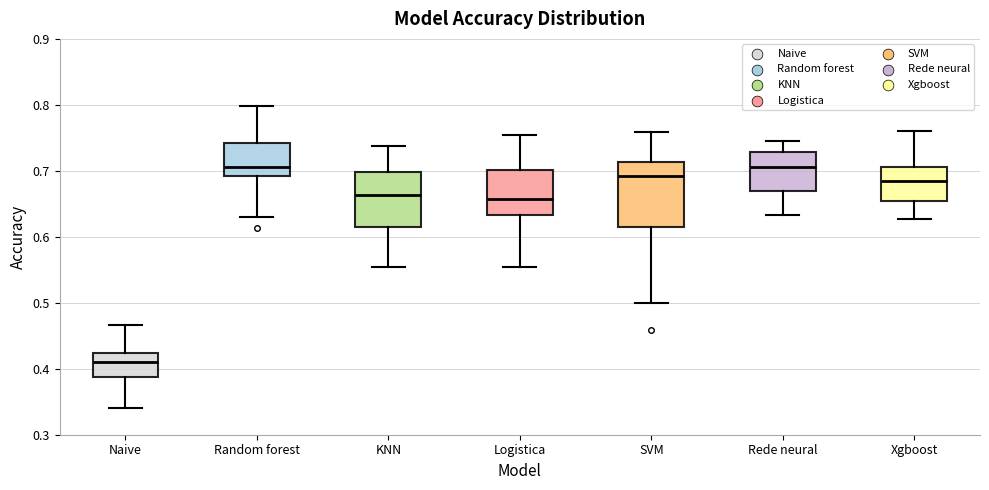

Reading left to right, transcribe this box plot: for each box, give where its median line is, the range the box spans, and where its two whiskers end, as read against the y-axis. The values are not printed on the chart, so give them approximately, as read against the axis.

Naive: median 0.41, box 0.39 to 0.42, whiskers 0.34 to 0.47
Random forest: median 0.71, box 0.69 to 0.74, whiskers 0.63 to 0.80
KNN: median 0.66, box 0.61 to 0.70, whiskers 0.55 to 0.74
Logistica: median 0.66, box 0.63 to 0.70, whiskers 0.55 to 0.75
SVM: median 0.69, box 0.61 to 0.71, whiskers 0.50 to 0.76
Rede neural: median 0.71, box 0.67 to 0.73, whiskers 0.63 to 0.74
Xgboost: median 0.68, box 0.65 to 0.71, whiskers 0.63 to 0.76